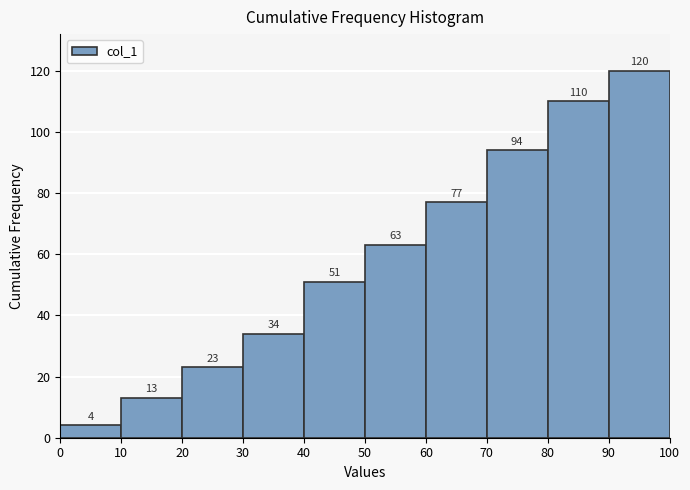

Over which range of the x-axis is the bar tallest?

90 to 100